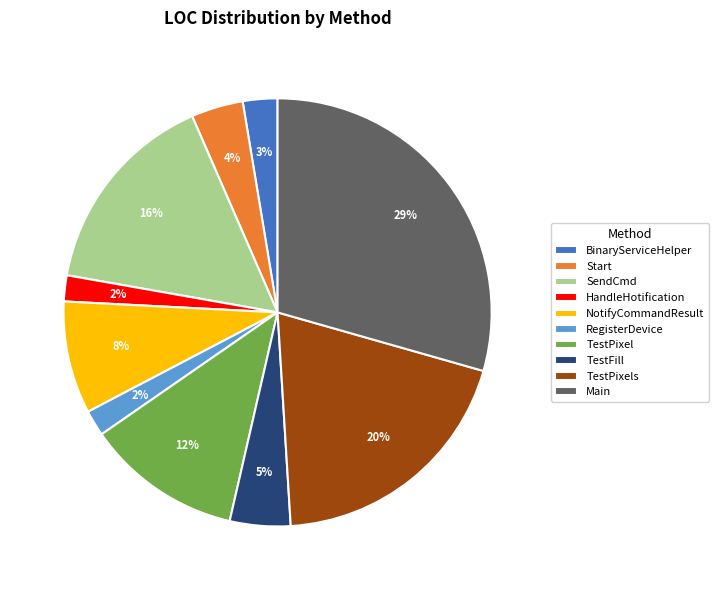

To the nearest percent, what portion does SendCmd represent?

16%